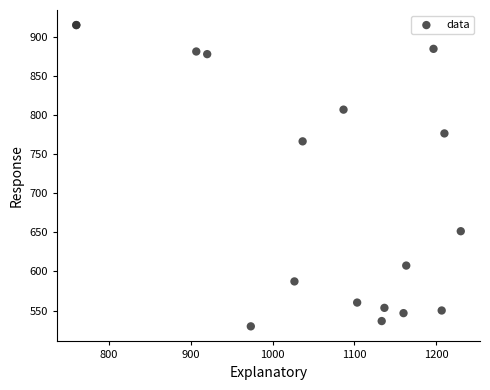

What Y value in the scatter plot is closest to 722?

766.1